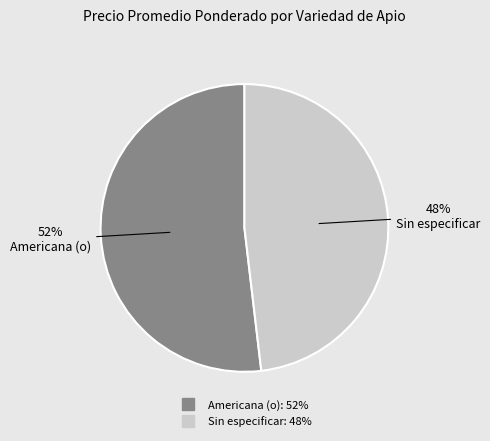

Is there a majority slice in this chart?

Yes